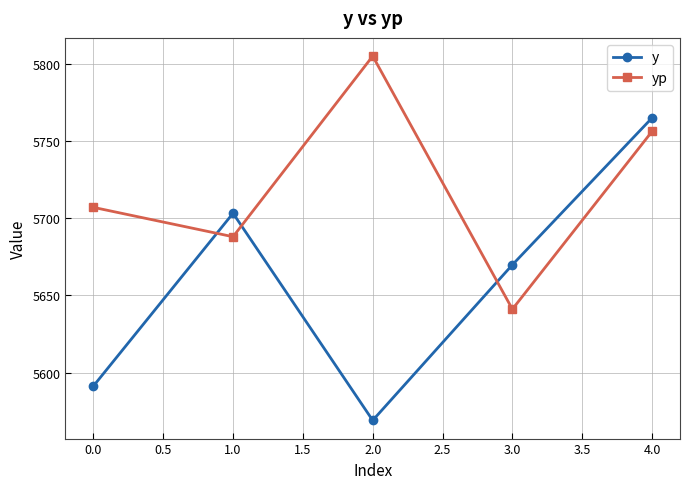

What are all the series names shown in the legend?

y, yp